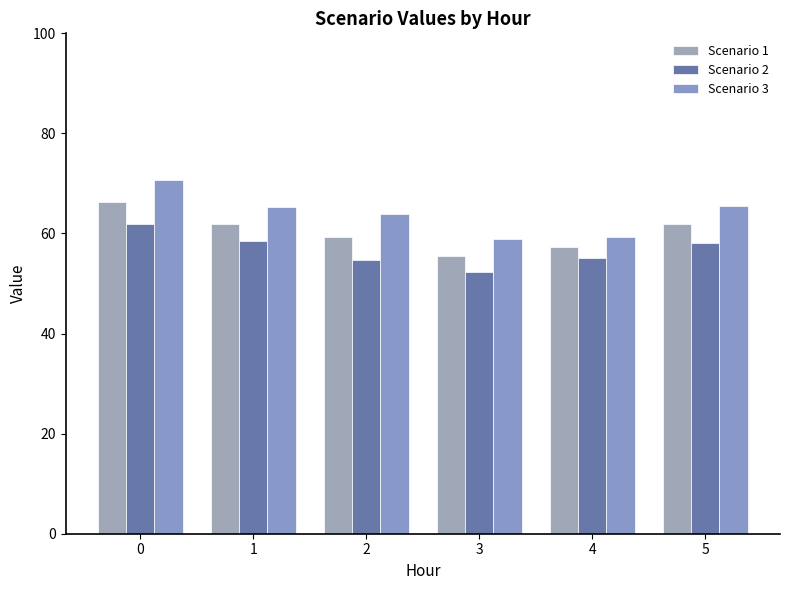

Which series has the largest range (max minus min)?

Scenario 3